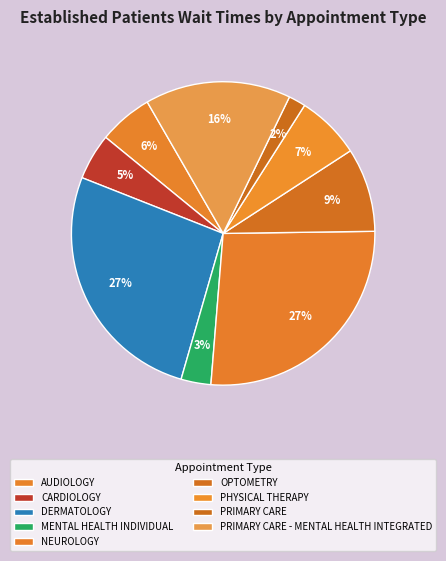

Count the number of slices in the pie.

9